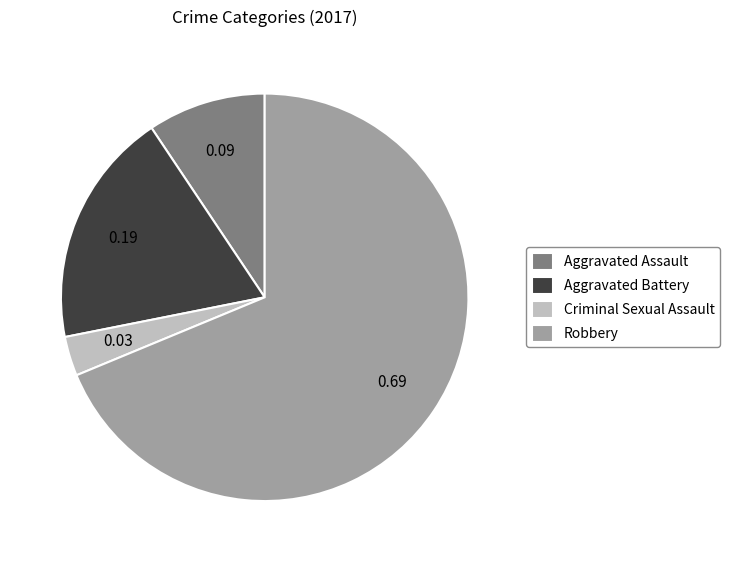

How many segments does this pie chart have?

4